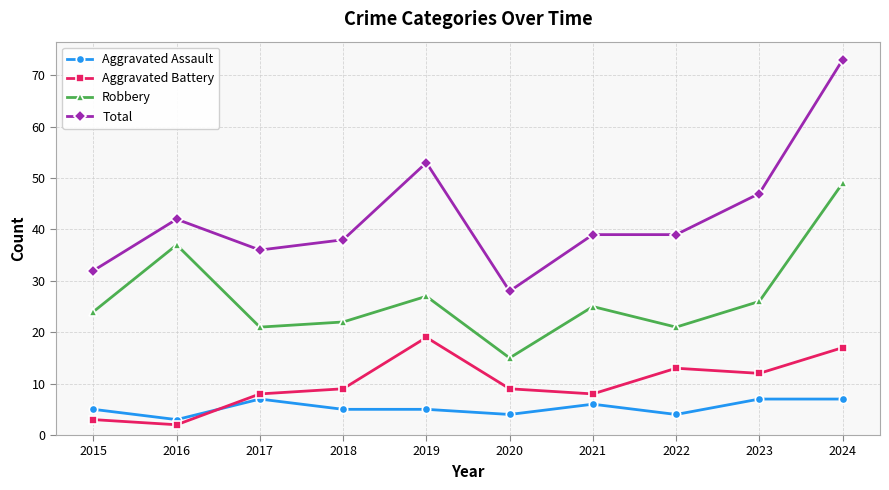

True or false: Robbery has a value of 31 at 2018.

False